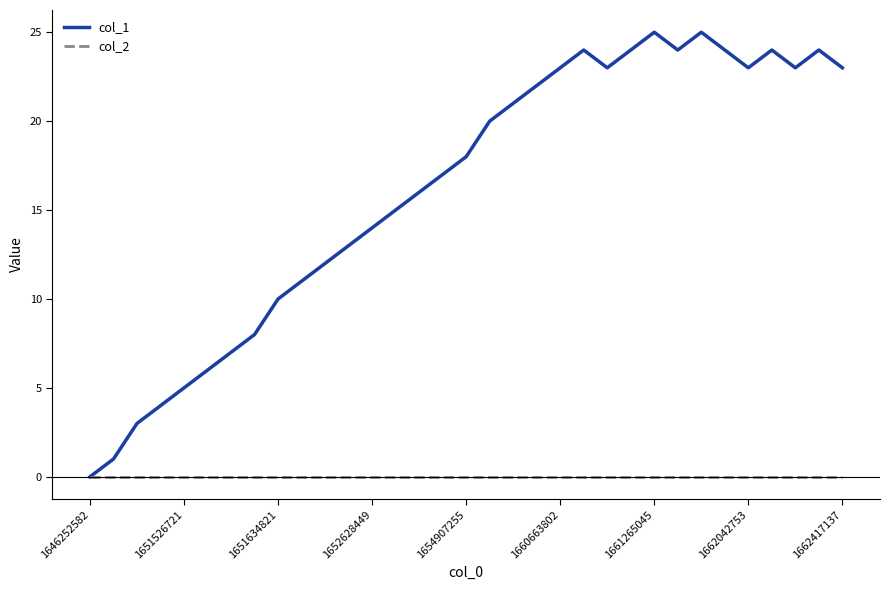

What is the greatest value displayed?

25